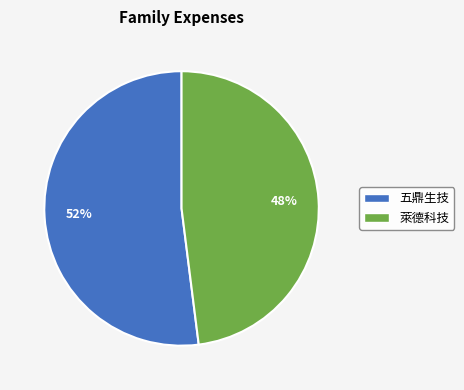

To the nearest percent, what portion does 萊德科技 represent?

48%